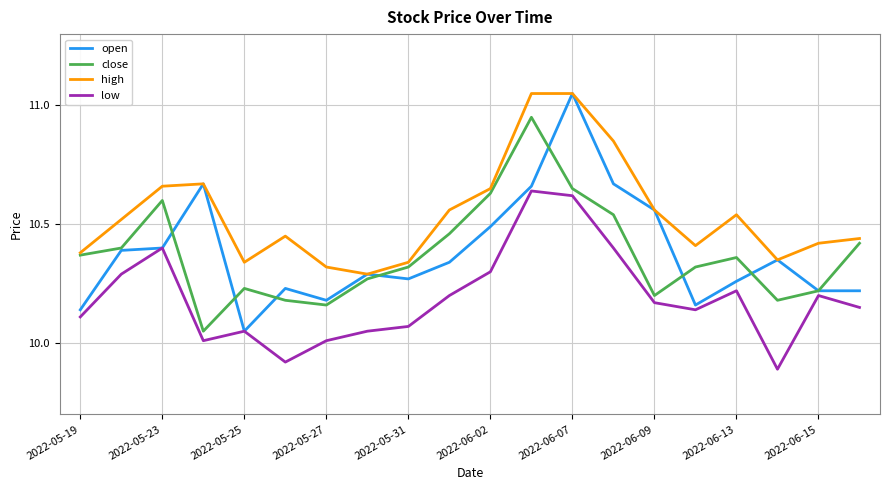

Which series has the largest total across all categories?

high